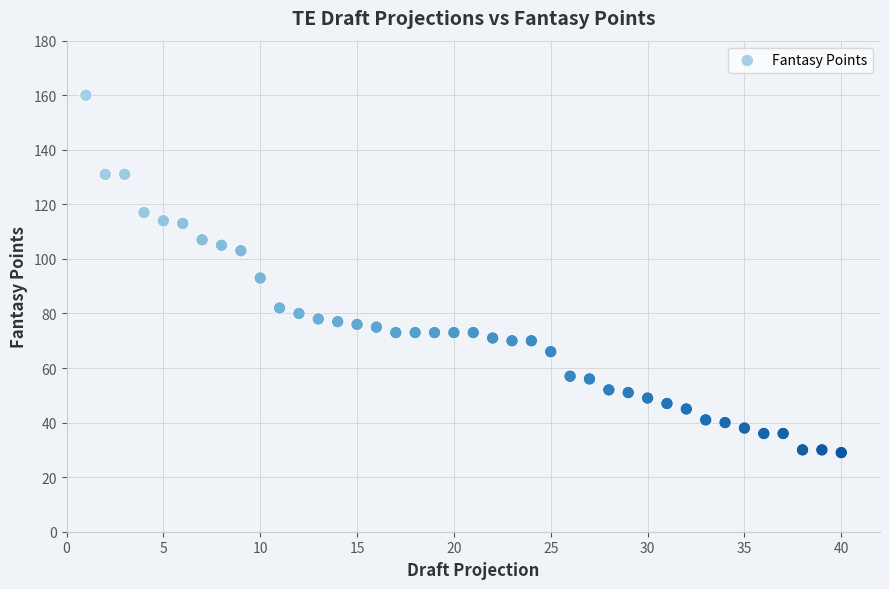

What is the range of X values (max minus min)?

39